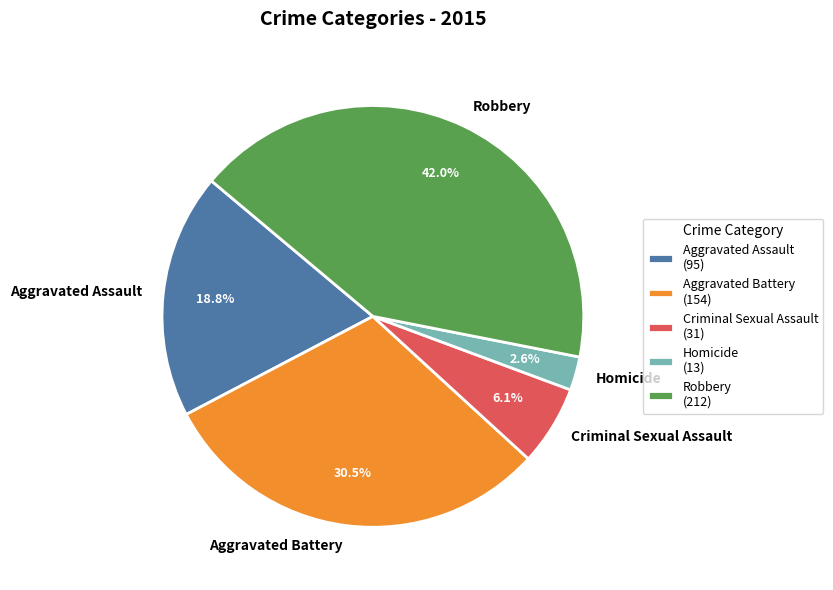

True or false: Homicide accounts for 13% of the total.

False